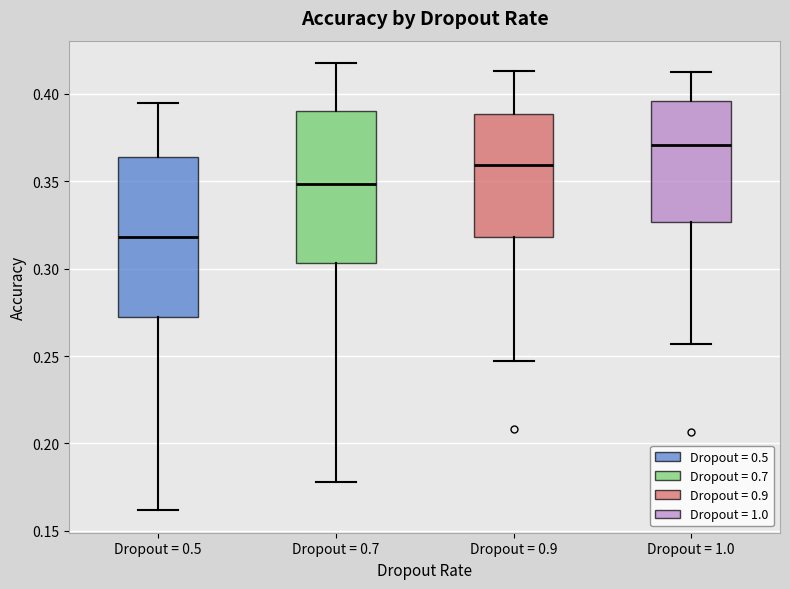

Where does the median line of the box for Dropout = 0.9 sit on the y-axis? The values are not printed on the chart, so give them approximately, as read against the axis.

0.360